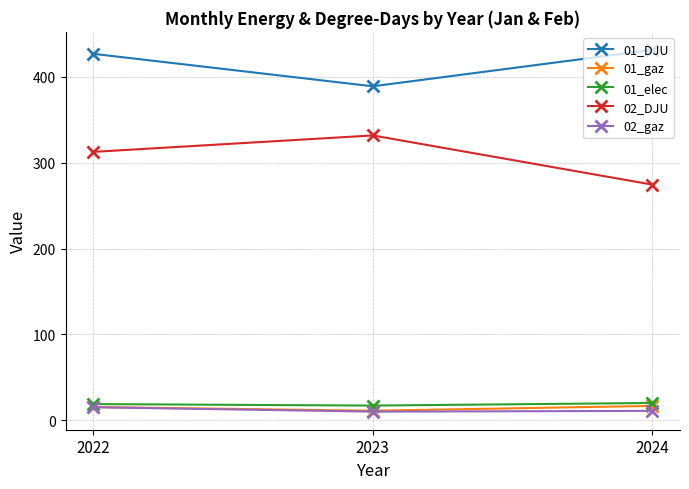

What is the value of the 01_gaz point at the 3rd from the left?

16.8